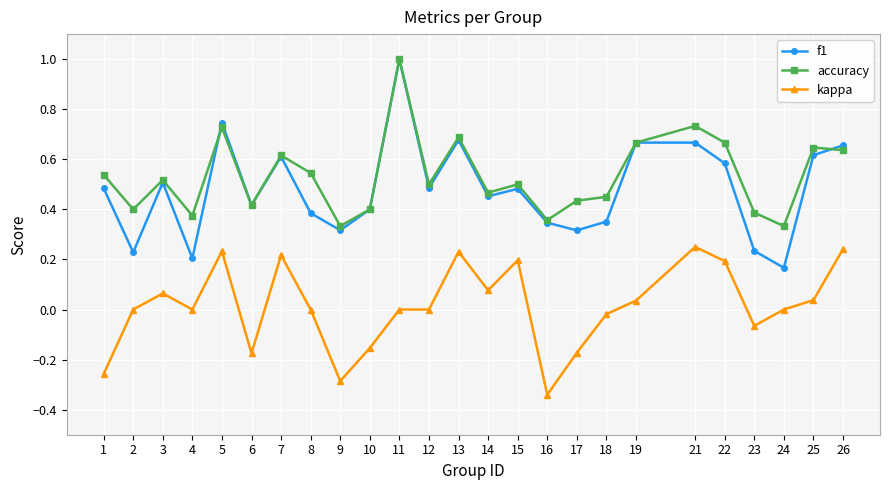

What is the maximum value shown in the chart?

1.0